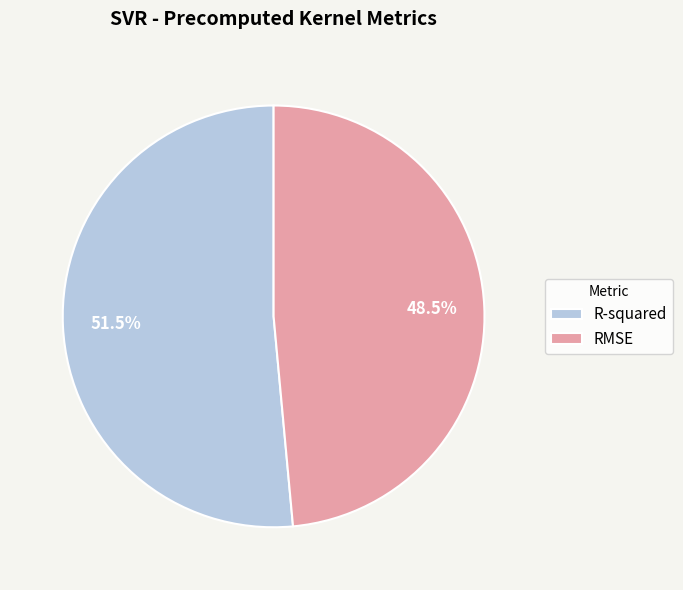

How many slices are in this pie chart?

2